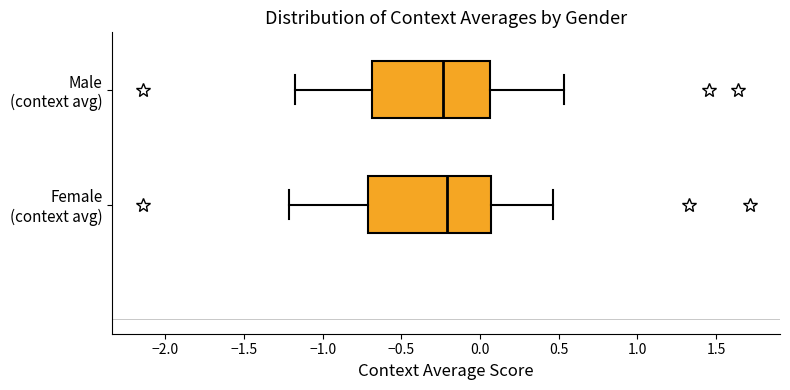

Reading bottom to top, read every box against the x-axis: the position of its median line, the range the box covers, and the ends of its whiskers. The values are not printed on the chart, so give them approximately, as read against the axis.

Female (context avg): median -0.20, box -0.70 to 0.05, whiskers -1.20 to 0.45
Male (context avg): median -0.25, box -0.70 to 0.05, whiskers -1.15 to 0.55